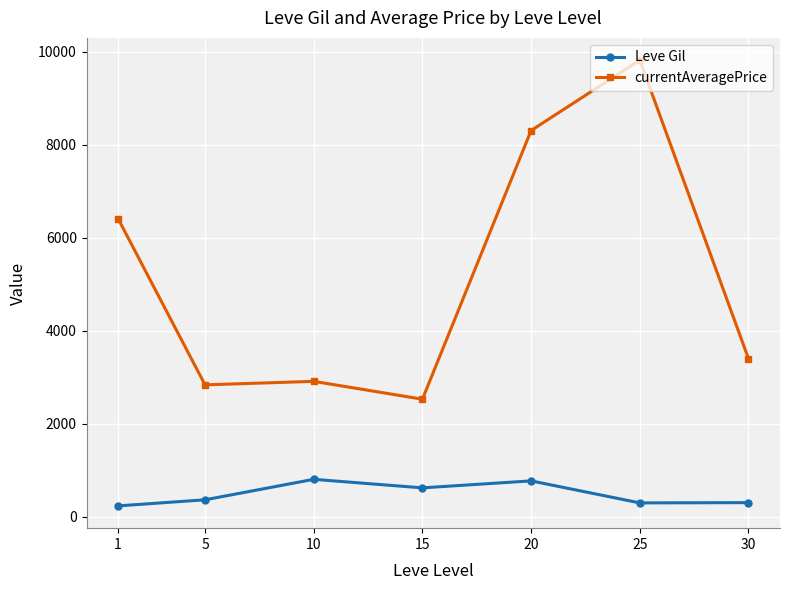

True or false: Leve Gil and currentAveragePrice cross at least once.

False